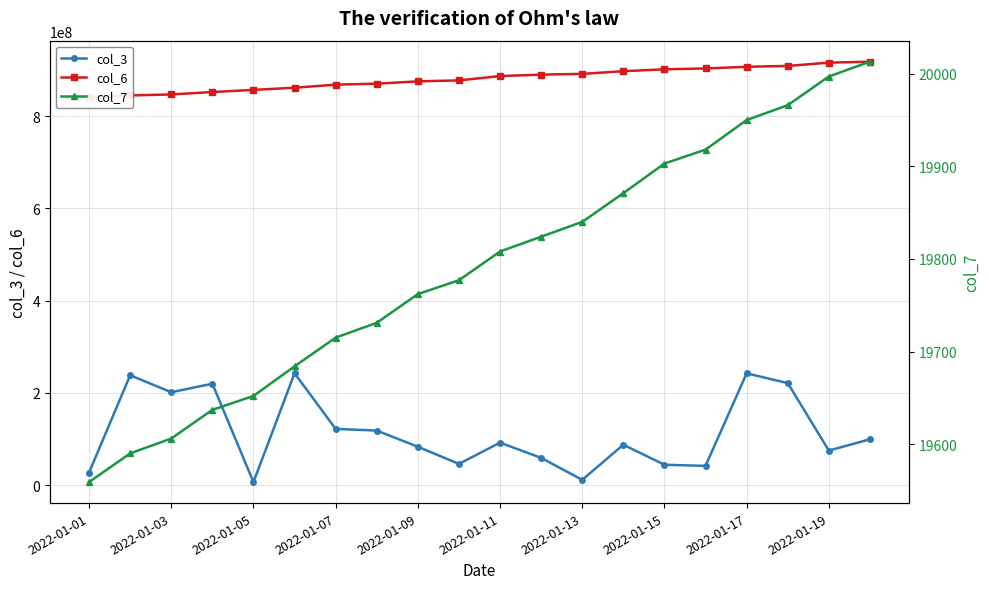

How many values in the col_6 series are below 886662329?

10